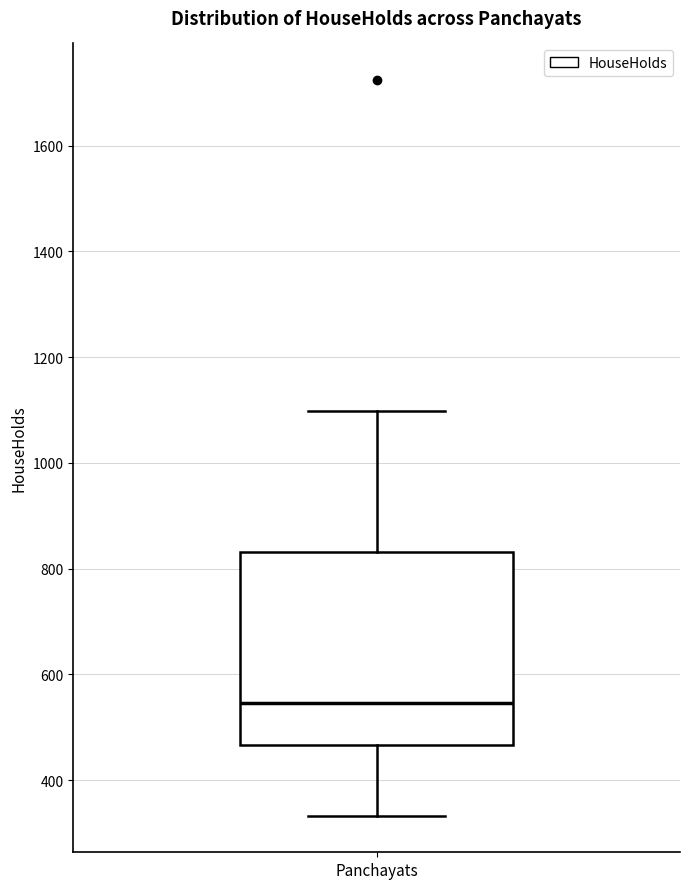

Transcribe this box plot: give where the median line is, the range the box spans, and where the two whiskers end, as read against the y-axis. The values are not printed on the chart, so give them approximately, as read against the axis.

median 540, box 460 to 840, whiskers 340 to 1100